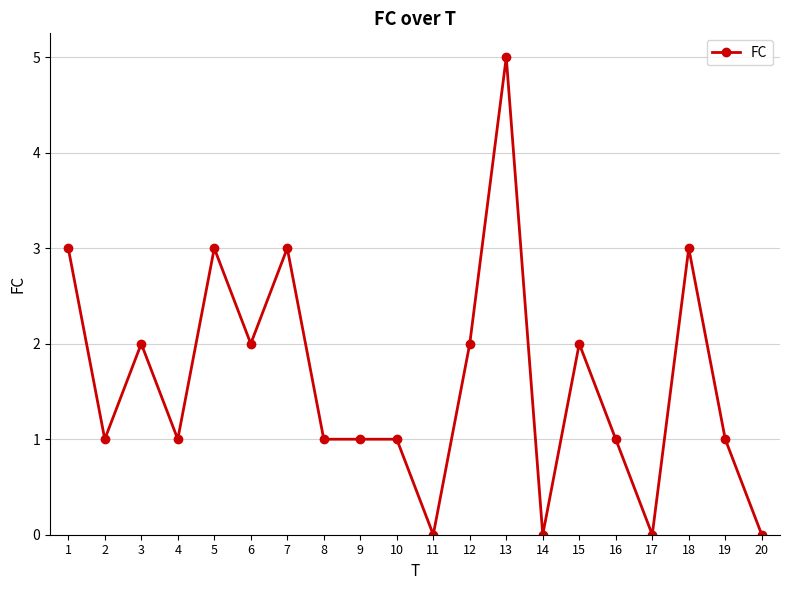

Read the value at 4.

1